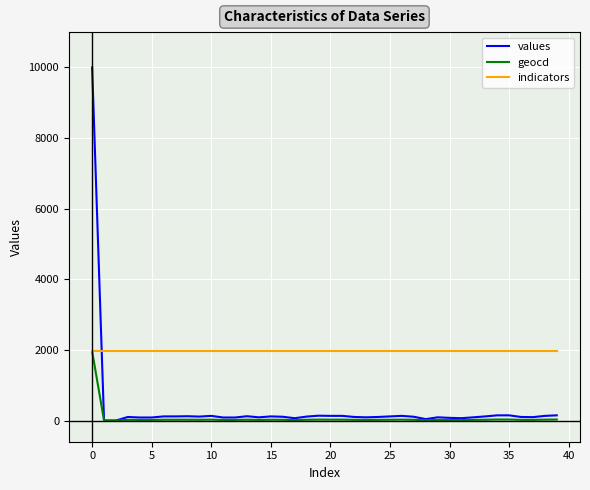

What is the difference between the maximum and second lowest values in the values series?

10000